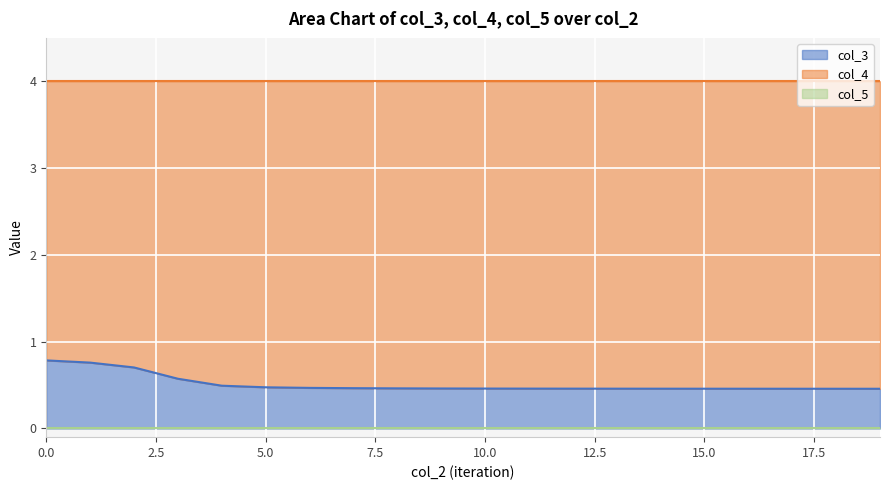

True or false: col_4 and col_3 cross at least once.

False